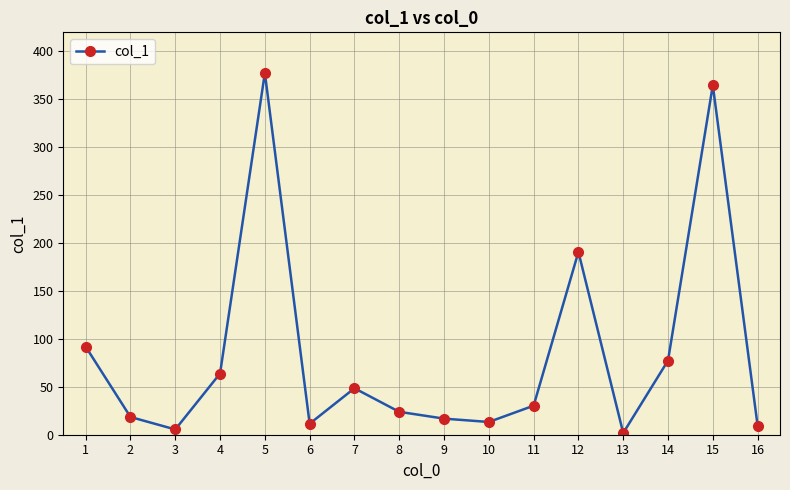

What is the value of the 11th point from the left?

30.3